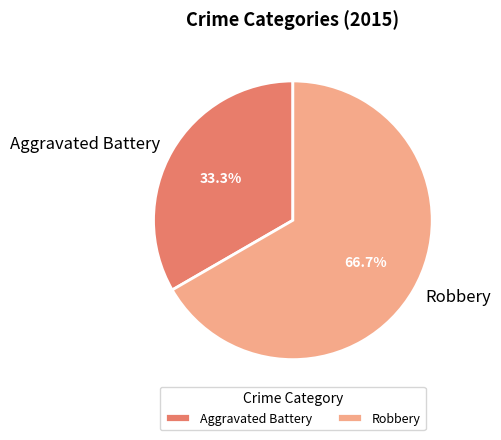

True or false: Aggravated Battery accounts for 47% of the total.

False